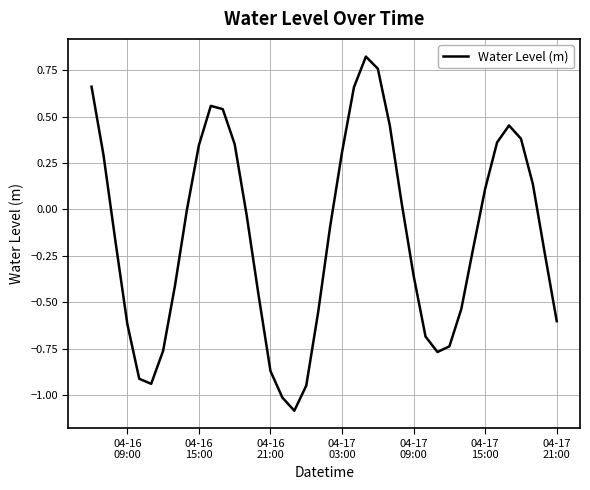

What is the smallest value displayed?

-1.1